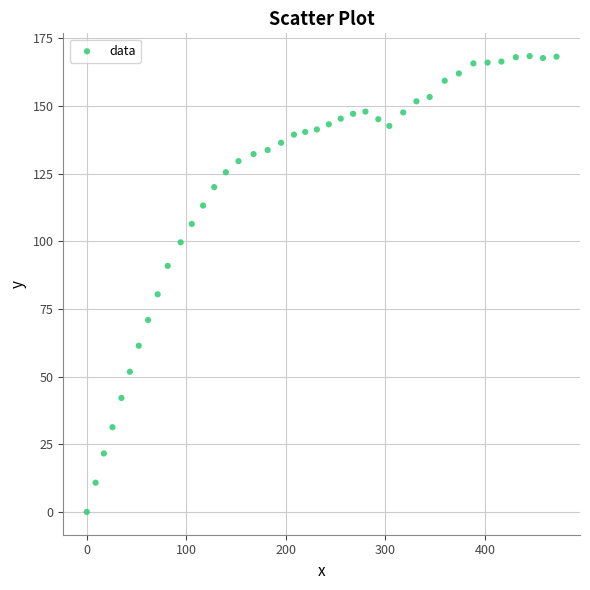

What is the range of X values (max minus min)?

471.8